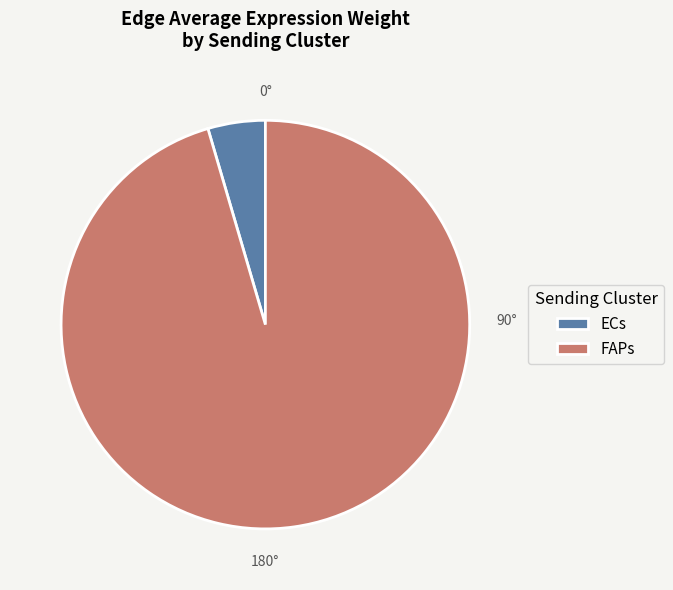

Which category has the smallest portion of the pie?

ECs